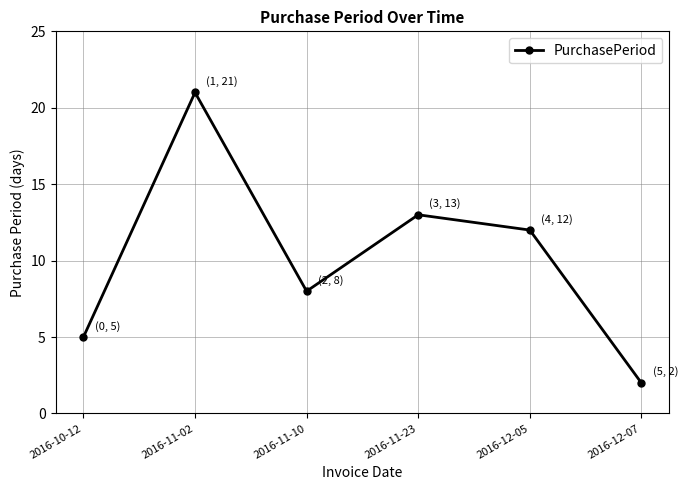

What is the label of the 6th point from the left?

2016-12-07